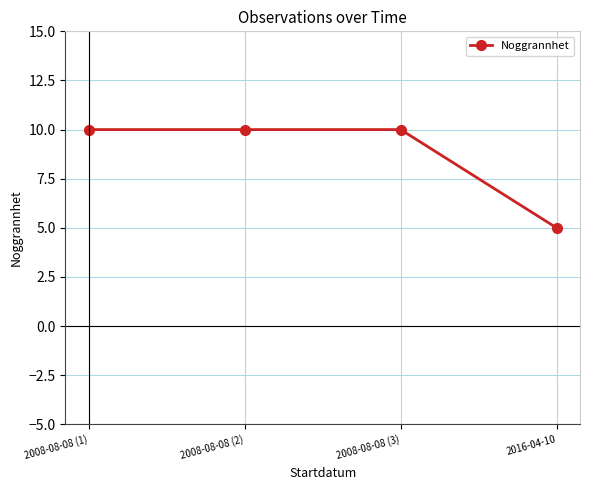

What position from the left is 2016-04-10?

4